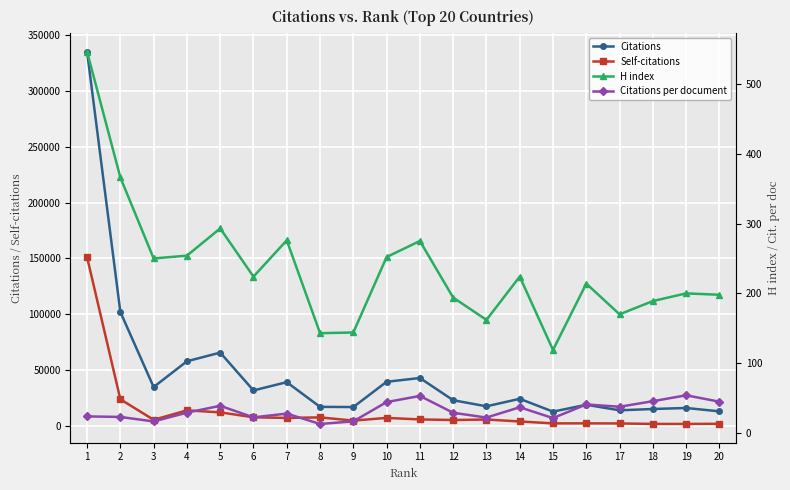

How many interior local peaks does the H index series have?

6